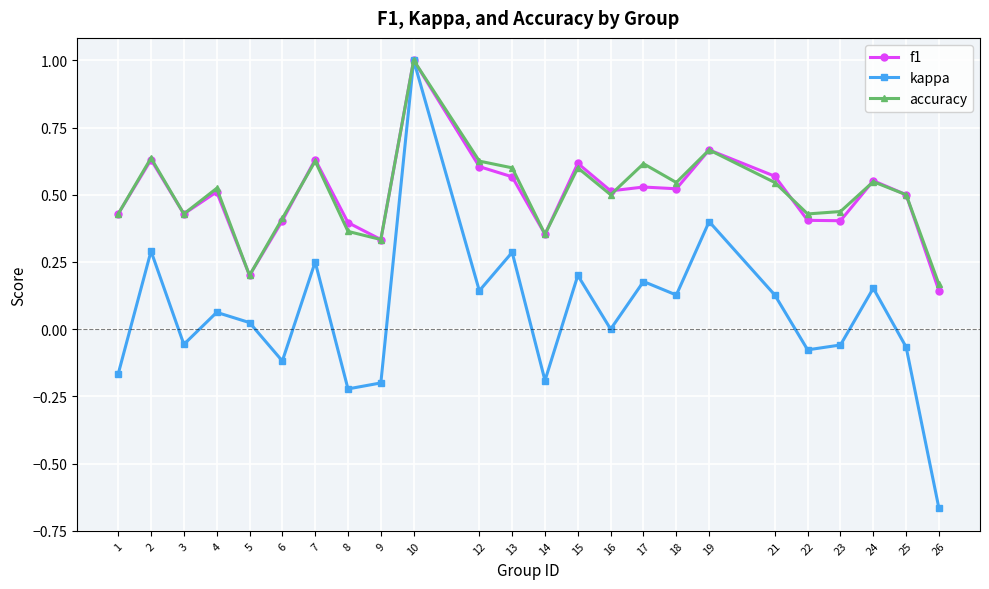

At which category is the sum across all series the highest?

10